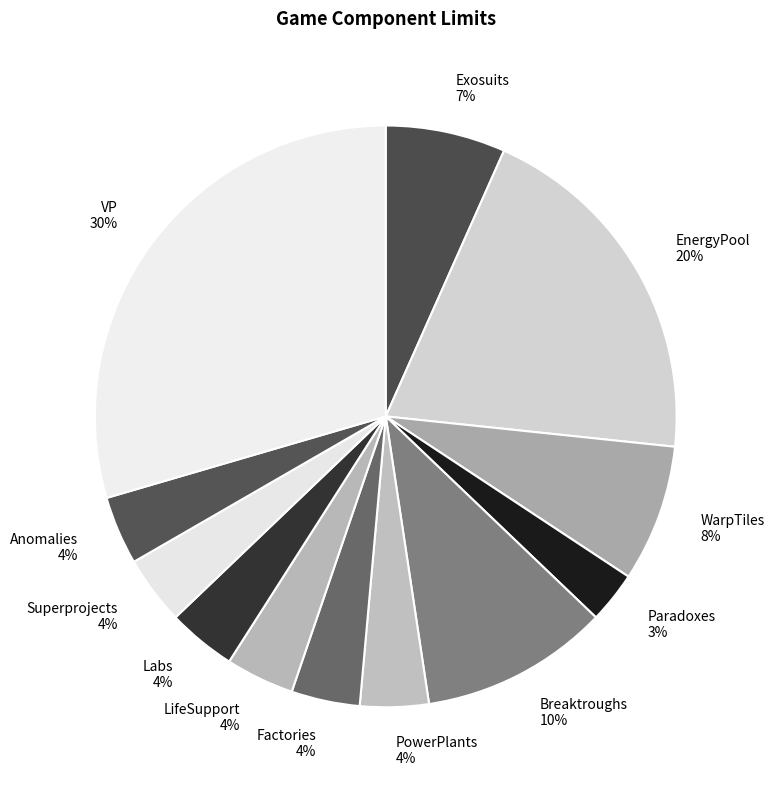

The VP slice represents 36% of the pie. True or false?

False